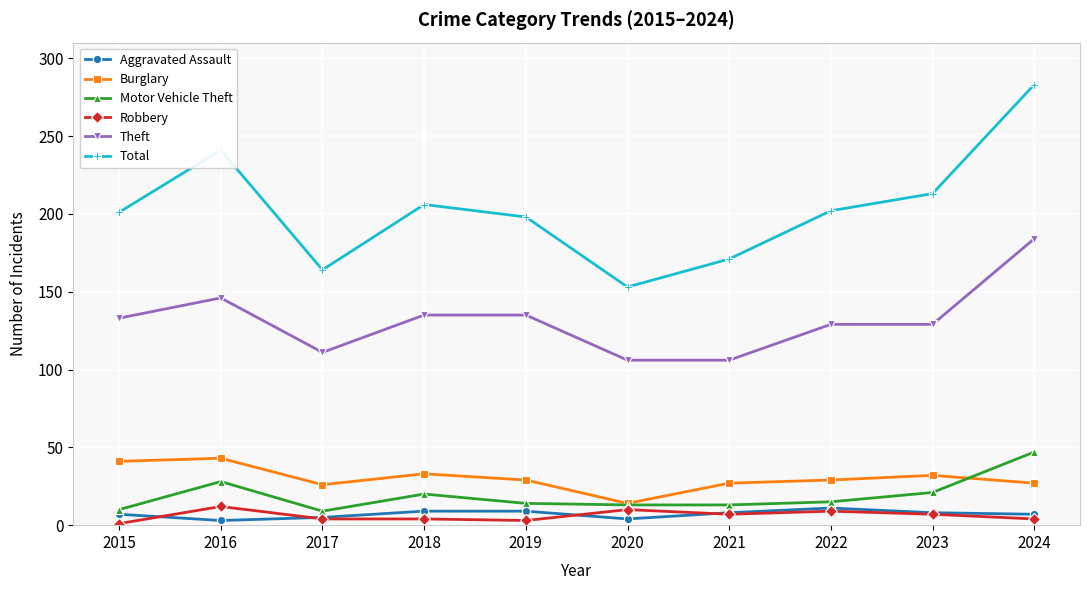

What is the value of the Total point at the 6th from the left?

153